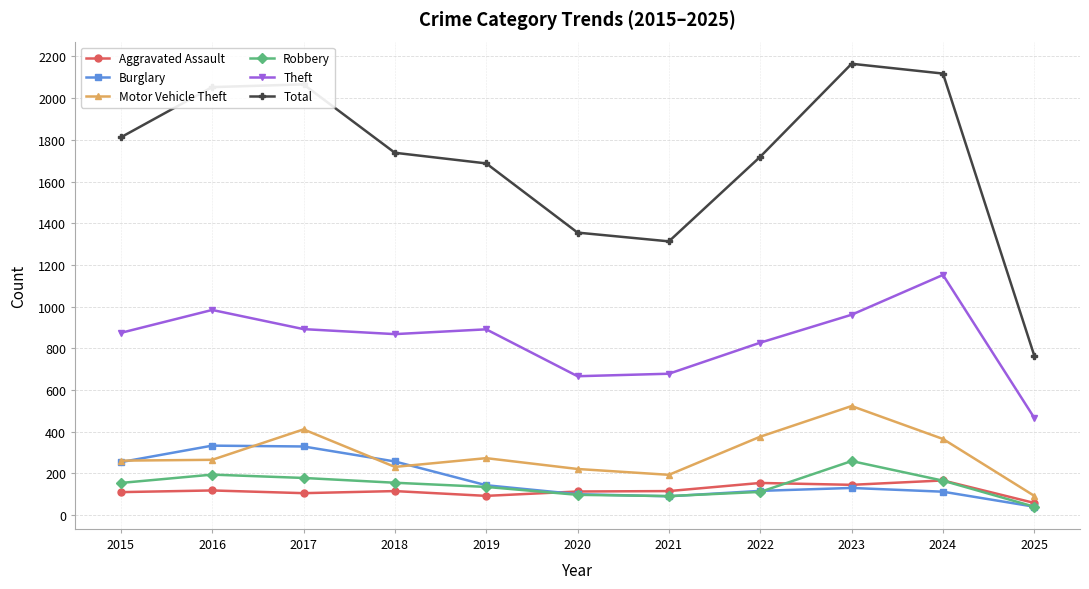

Does the chart have visible grid lines?

Yes